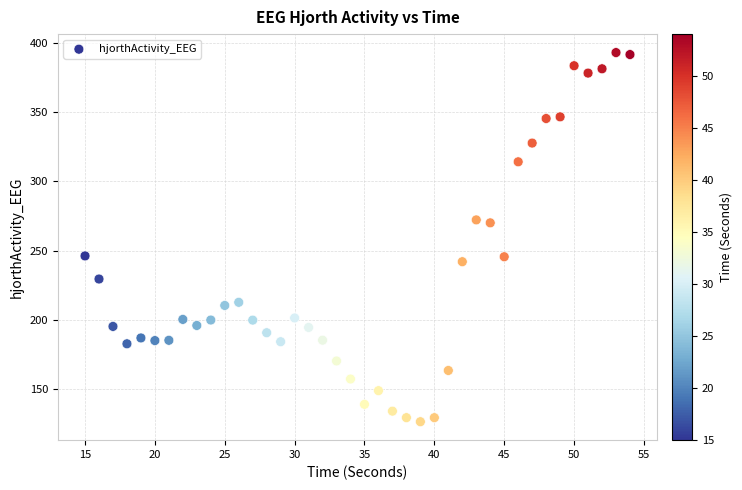

What is the range of X values (max minus min)?

39.0